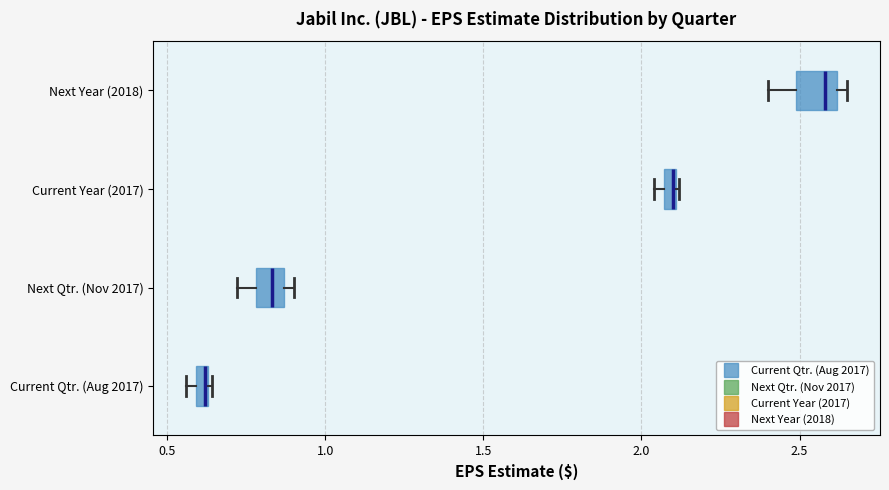

Which box's median line is the furthest to the right?

Next Year (2018)